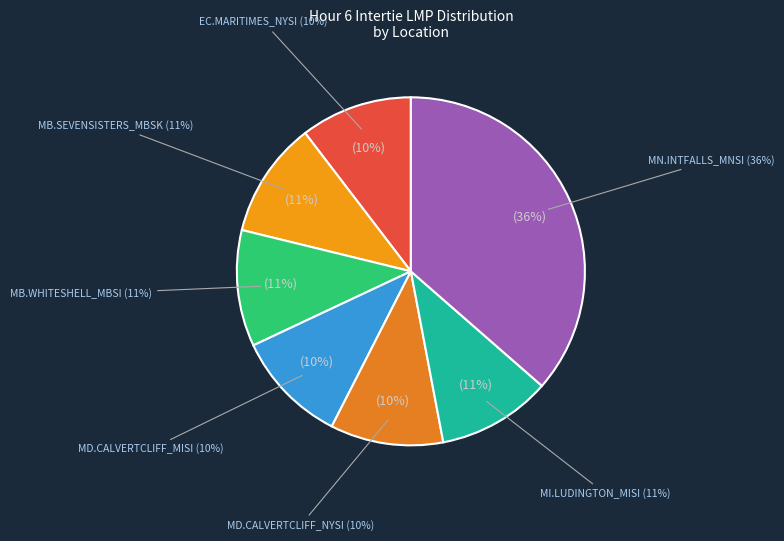

Does MI.LUDINGTON_MISI:LMP account for over 50% of the chart?

No